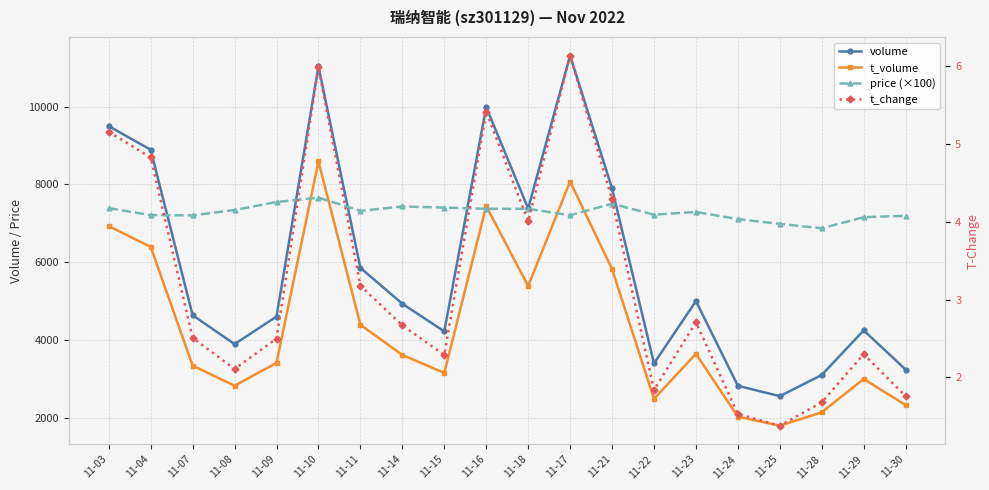

Is this an area chart (filled region under the line)?

No